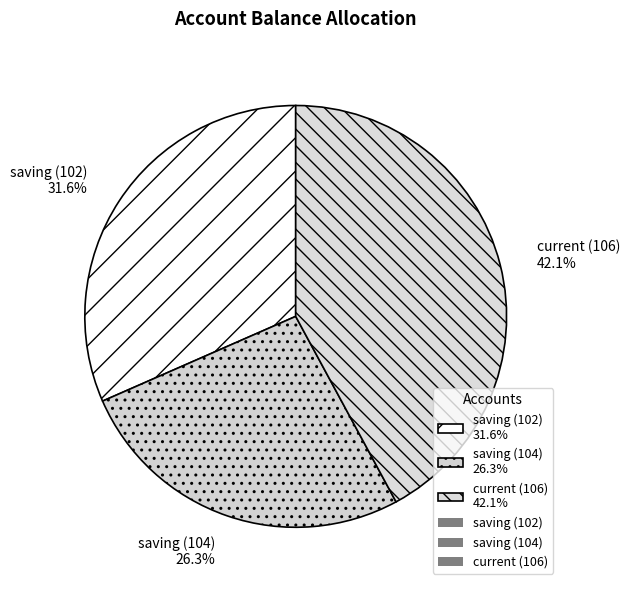

What portion of the pie excludes saving (104)?

73.7%